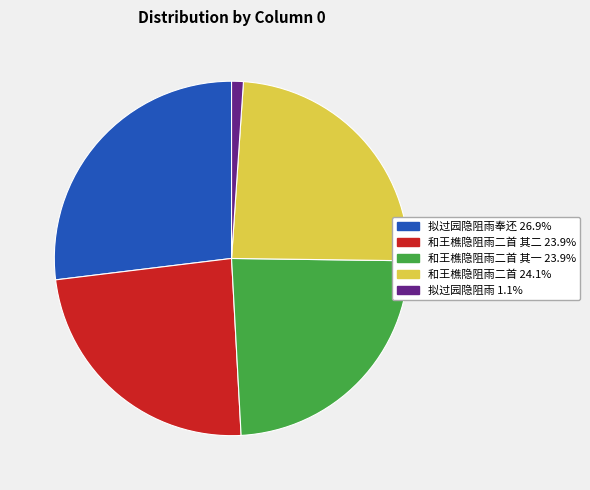

Does any single category account for the majority?

No